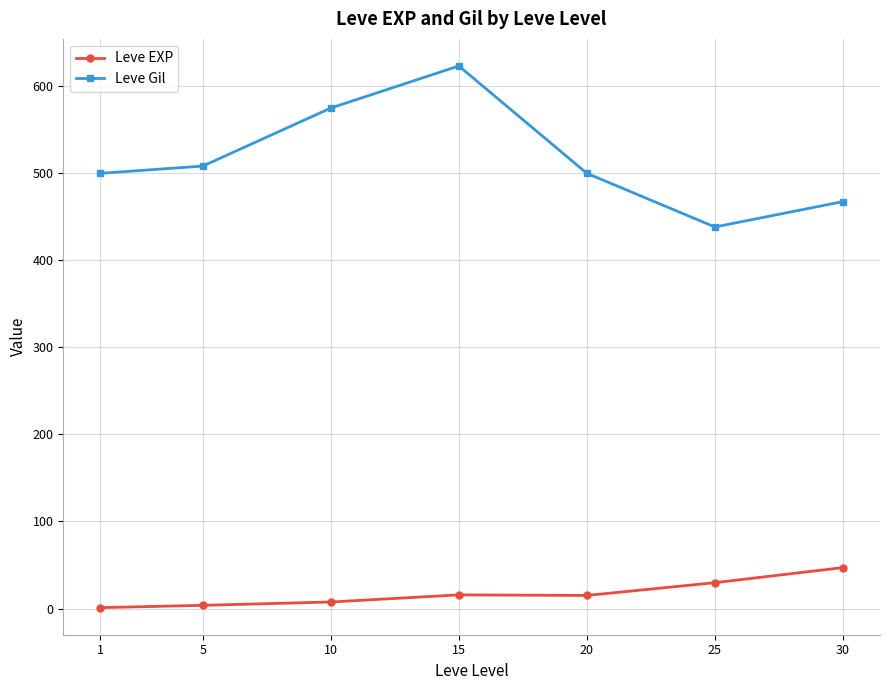

The value of Leve Gil at 25 is 438.3. True or false?

True